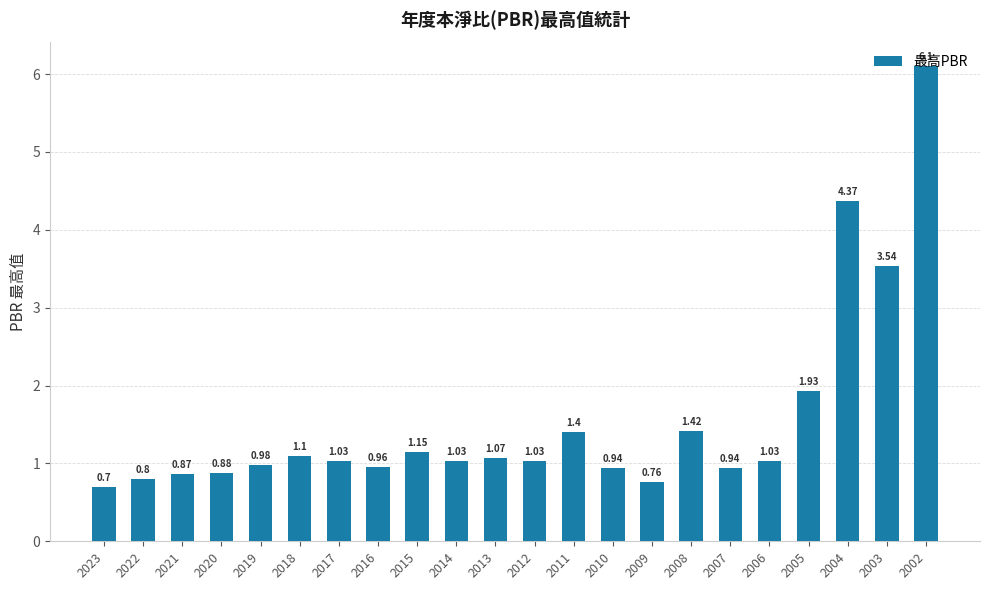

What is the difference between the maximum and minimum values?

5.4